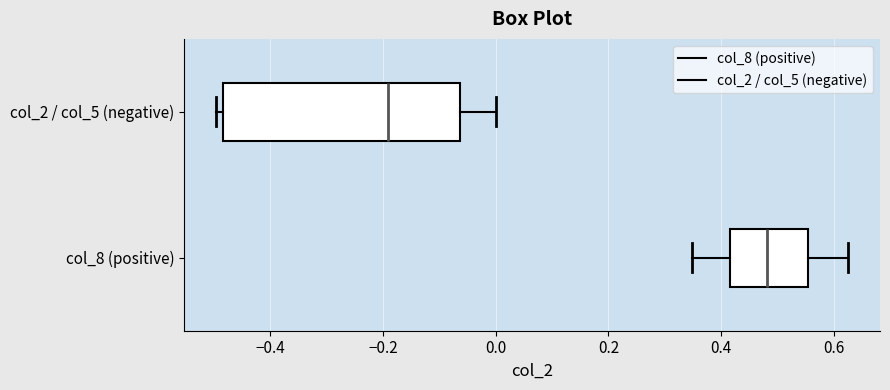

Where does the left whisker of the box for col_8 (positive) end on the x-axis? The values are not printed on the chart, so give them approximately, as read against the axis.

0.34